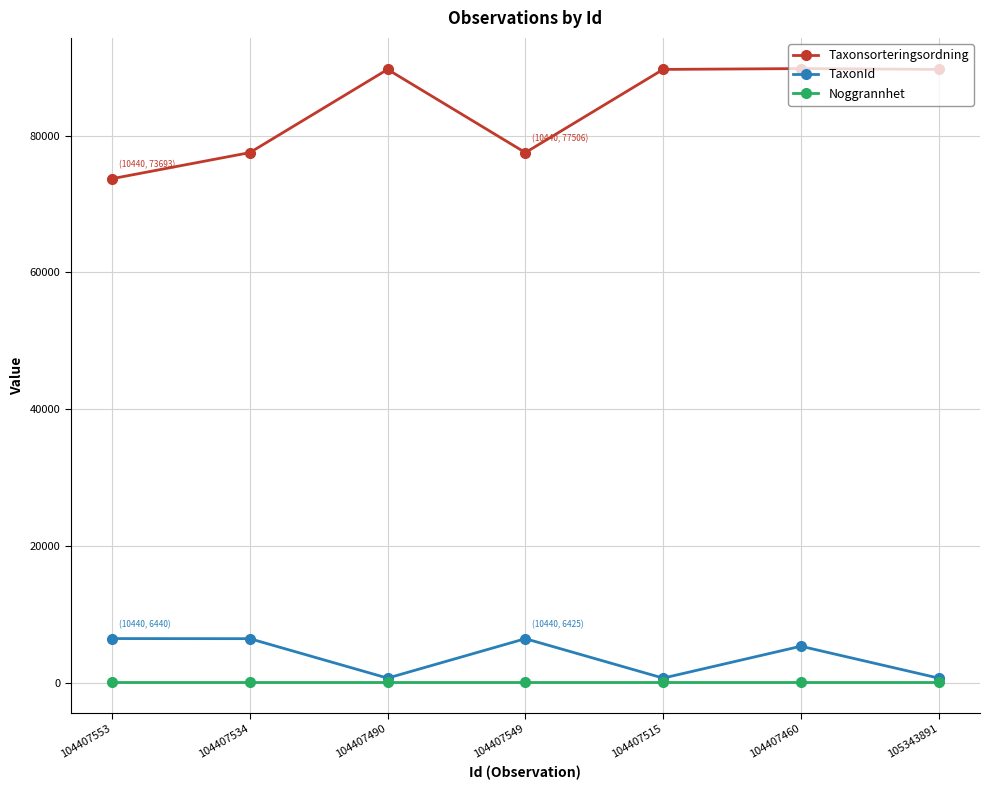

True or false: Taxonsorteringsordning has a value of 130379 at 104407553.

False